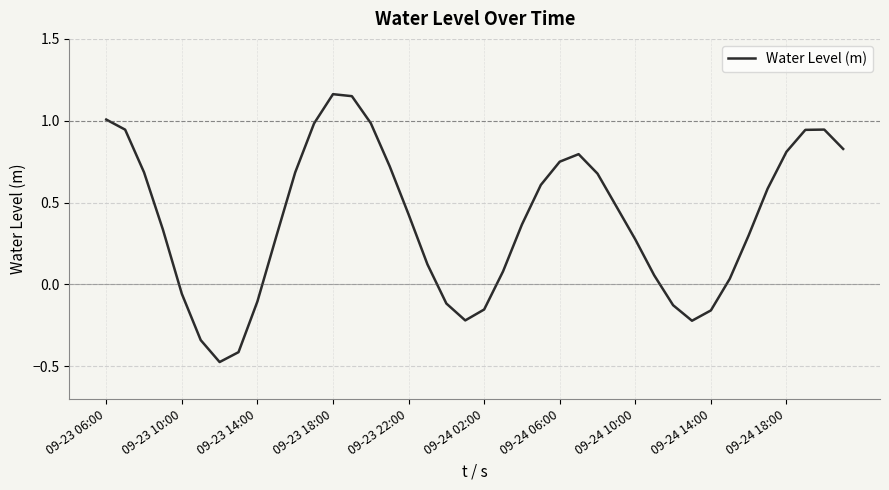

Is this an area chart (filled region under the line)?

No